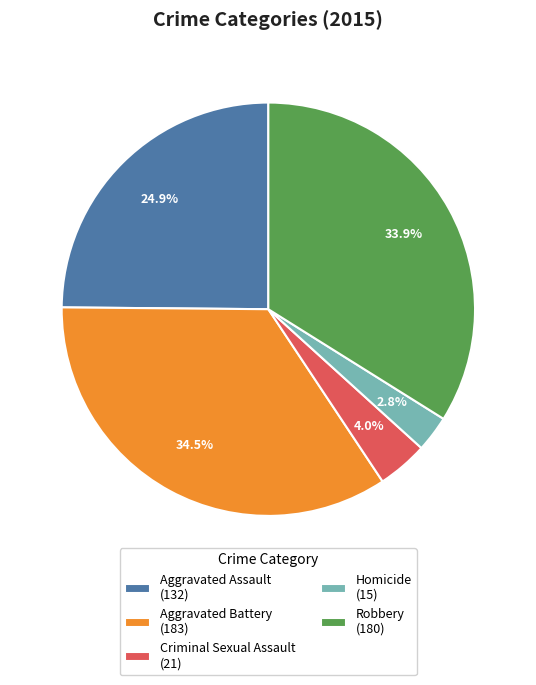

Is the sum of Aggravated Battery (183) and Aggravated Assault (132) greater than half?

Yes